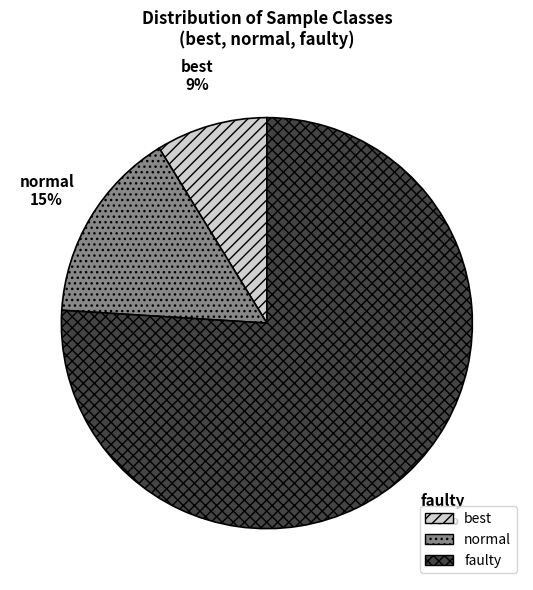

The faulty slice represents 86% of the pie. True or false?

False